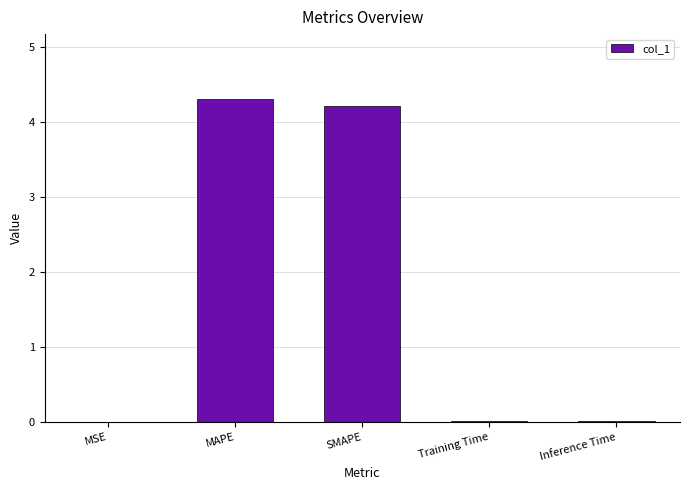

What is the average value?

1.7